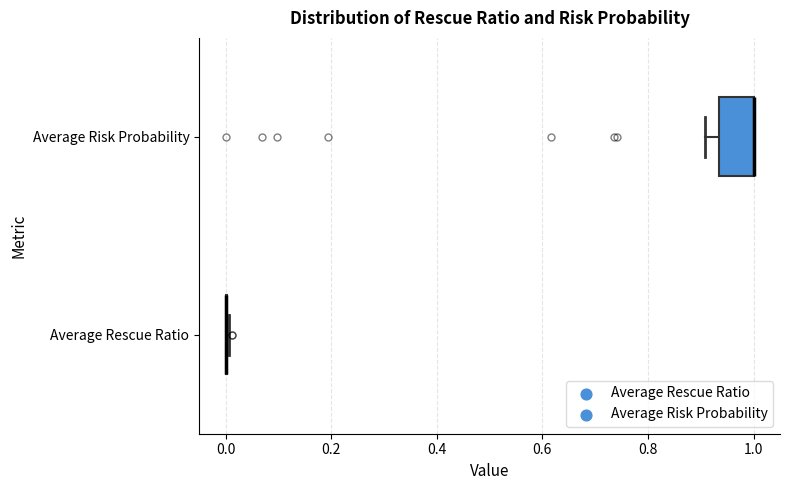

Reading bottom to top, read every box against the x-axis: the position of its median line, the range the box covers, and the ends of its whiskers. The values are not printed on the chart, so give them approximately, as read against the axis.

Average Rescue Ratio: box collapsed to a line at 0.00, whiskers 0.00 to 0.00
Average Risk Probability: median 1.00 (drawn on the box's right edge), box 0.94 to 1.00, whiskers 0.90 to 1.00